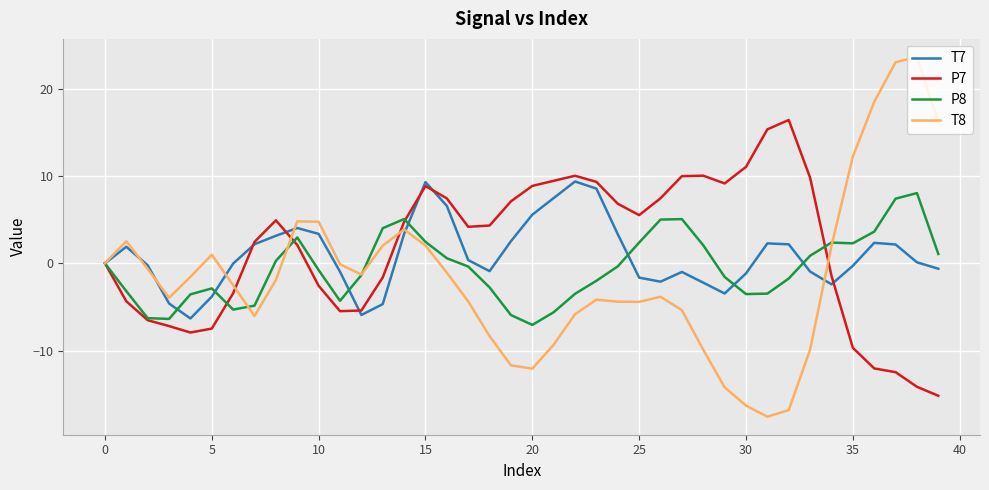

What is the greatest value displayed?

23.6